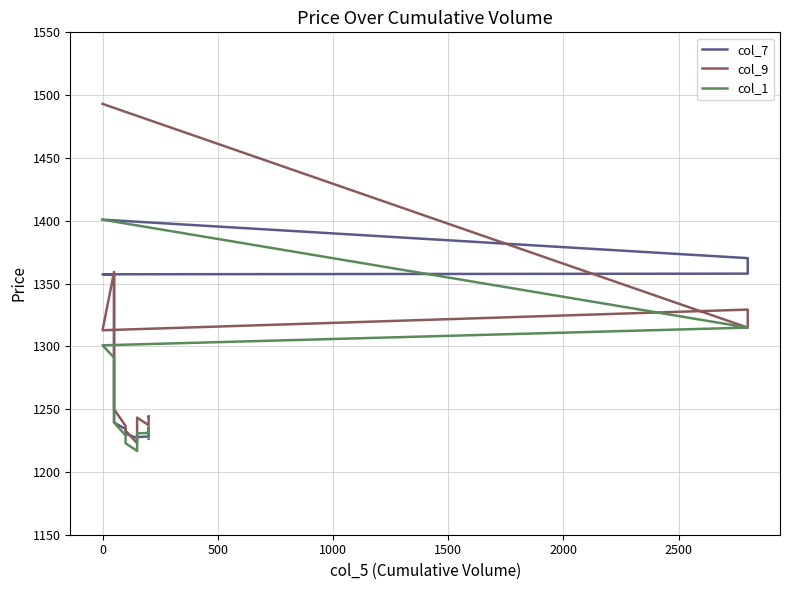

What are all the series names shown in the legend?

col_7, col_9, col_1